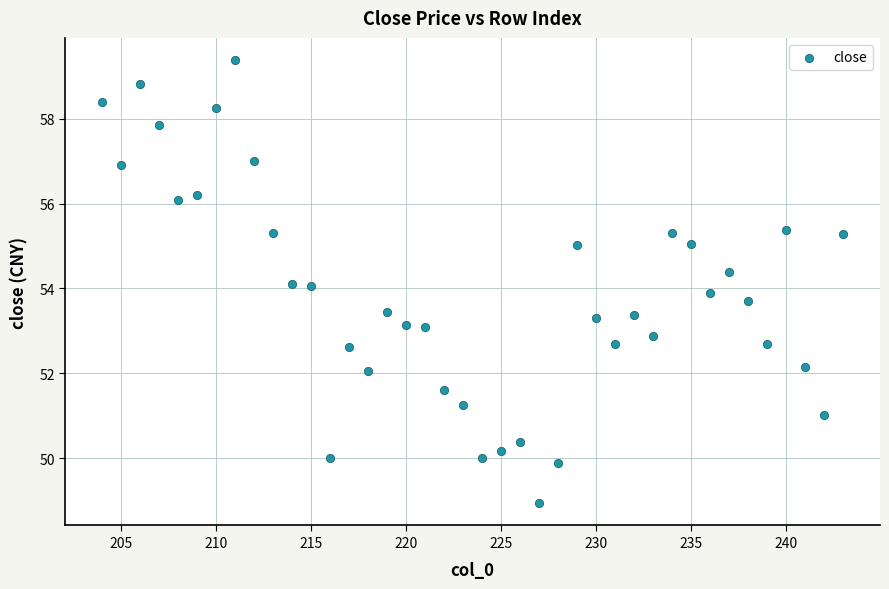

What is the range of Y values (max minus min)?

10.4